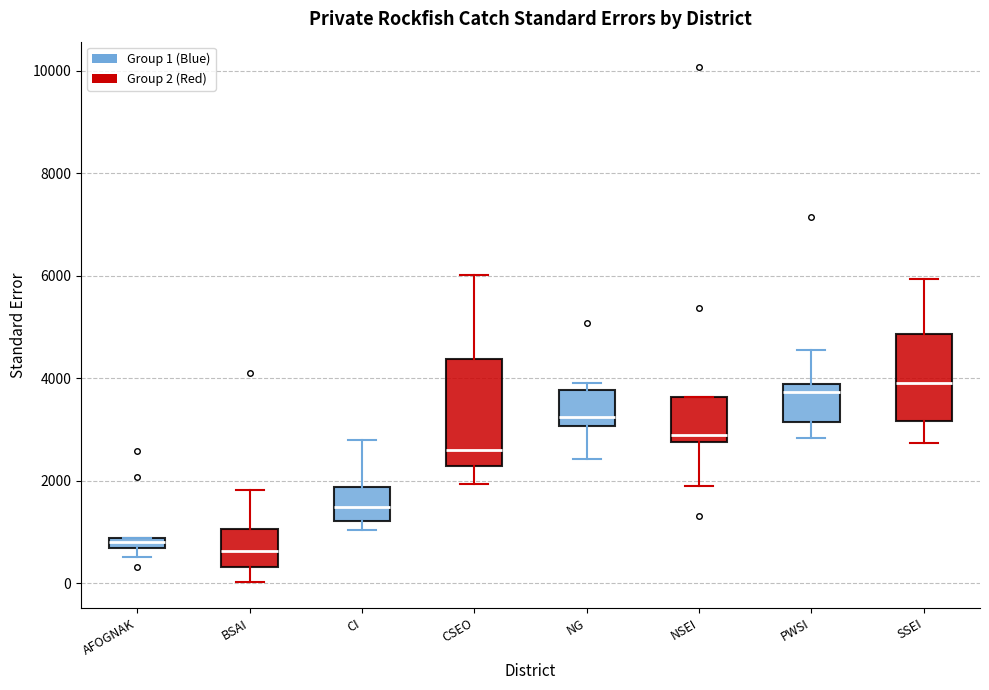

Which box is the tallest, from its lower edge to its upper edge?

CSEO